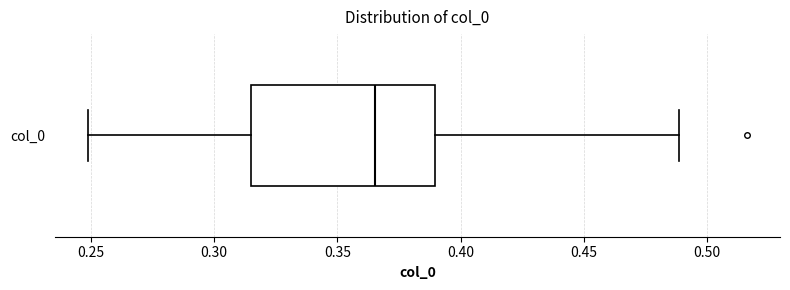

Transcribe this box plot: give where the median line is, the range the box spans, and where the two whiskers end, as read against the x-axis. The values are not printed on the chart, so give them approximately, as read against the axis.

median 0.365, box 0.315 to 0.390, whiskers 0.250 to 0.490